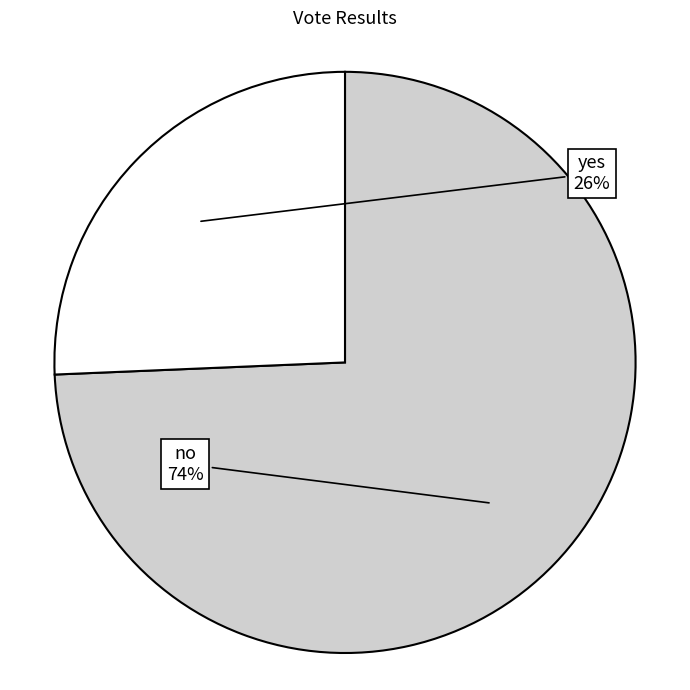

To the nearest percent, what is the combined percentage of yes and no?

100%